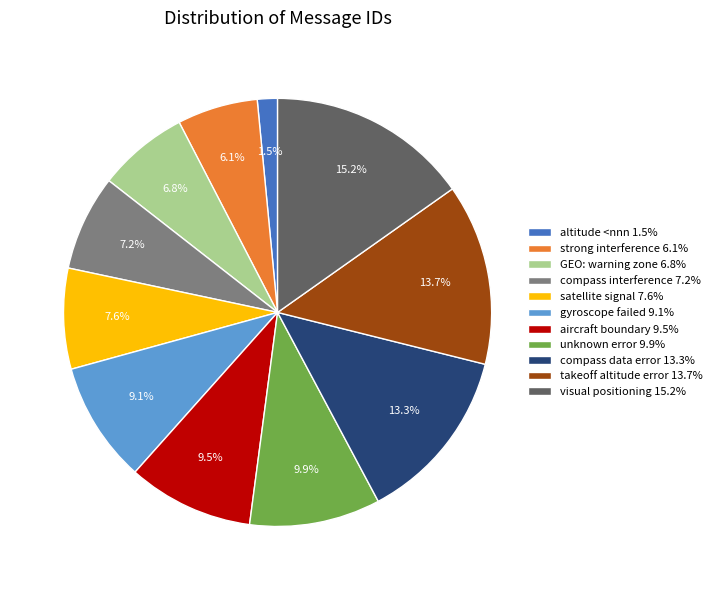

What is the ratio of the value at aircraft boundary 9.5% to the value at compass interference 7.2%?

1.3